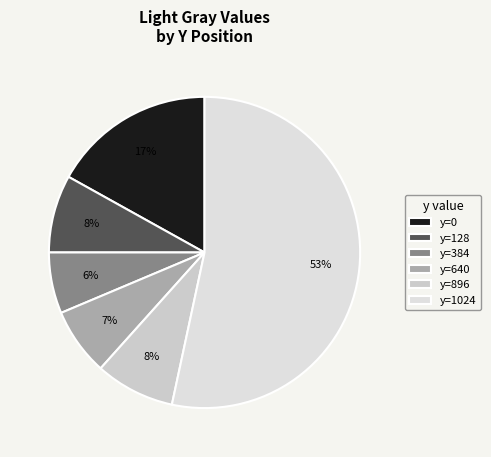

What is the largest slice in the pie chart?

y=1024